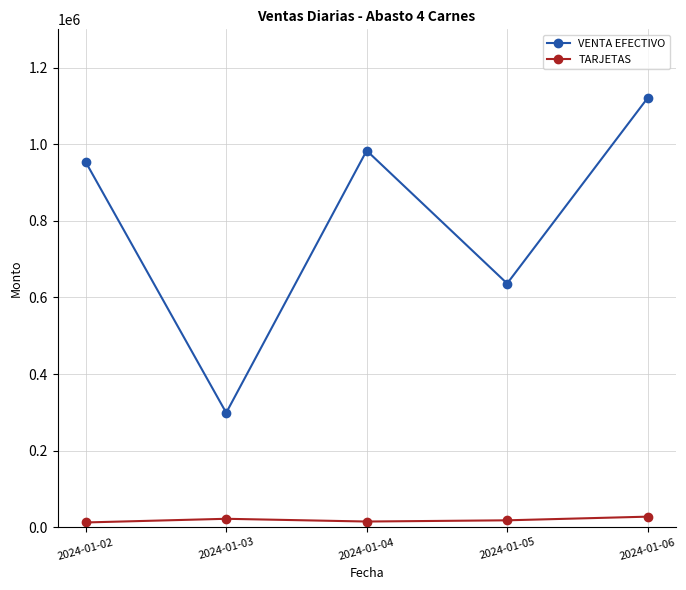

How many lines are shown in the chart?

2